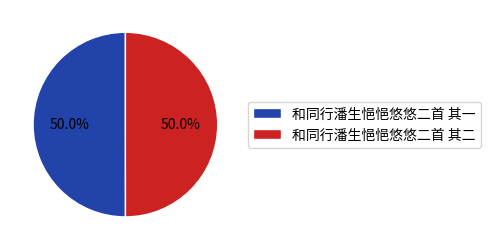

What is the total percentage of 和同行潘生悒悒悠悠二首 其一 and 和同行潘生悒悒悠悠二首 其二?

100.0%